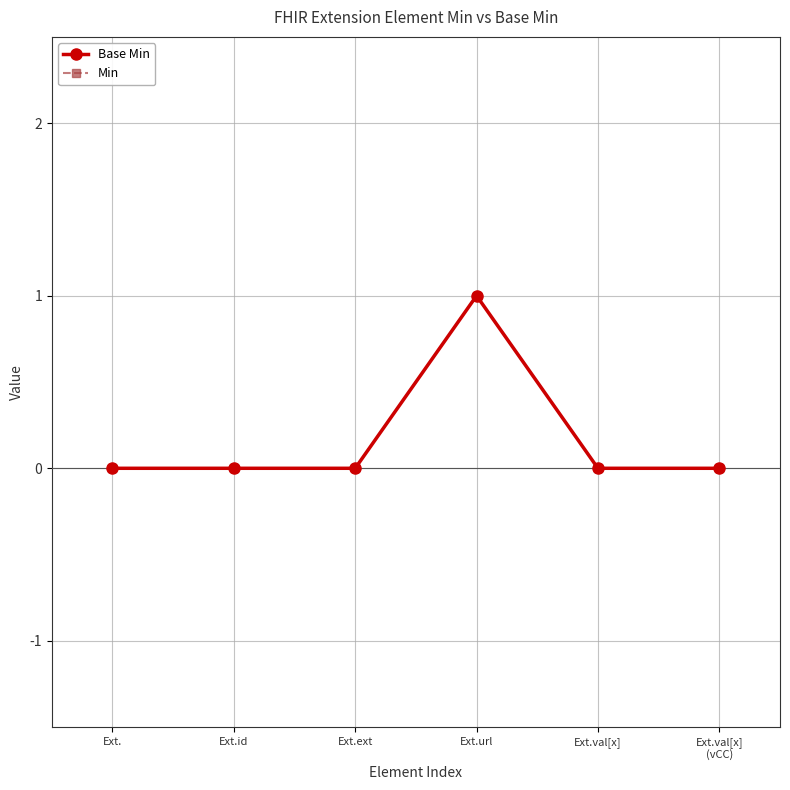

Is it true that Min equals 2 at Ext.url?

False